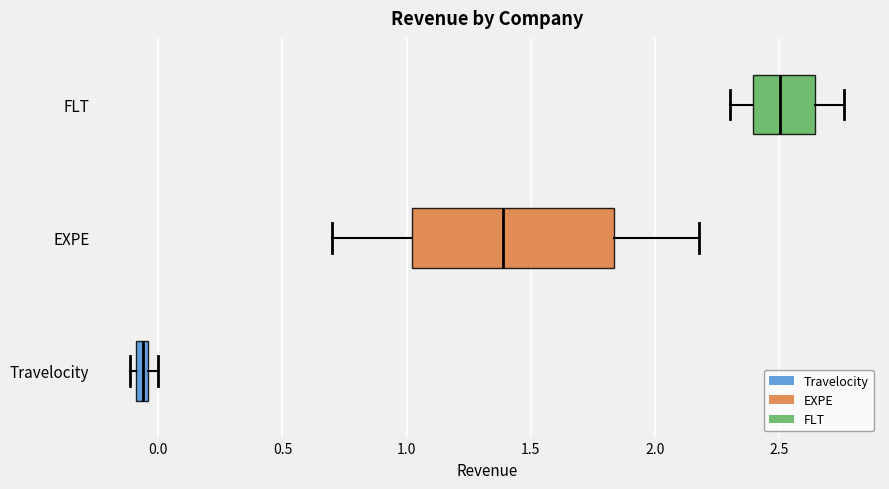

Comparing the boxes themselves (not the whiskers), which one is the widest?

EXPE